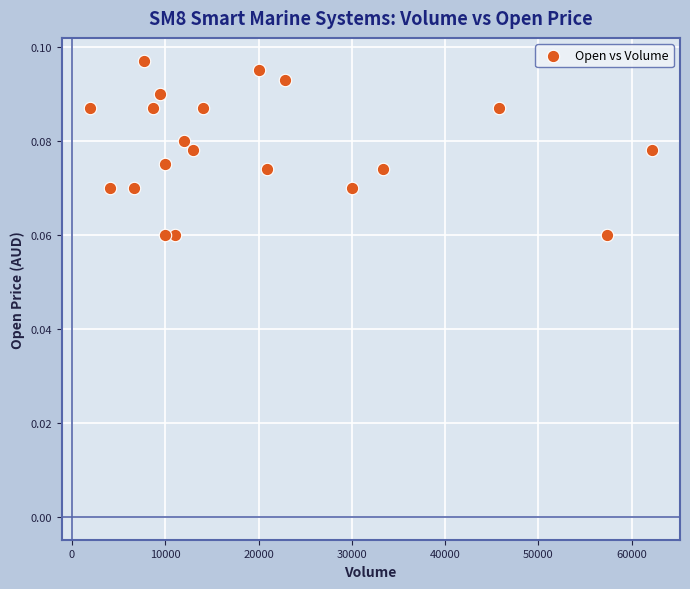

What is the range of X values (max minus min)?

60296.0